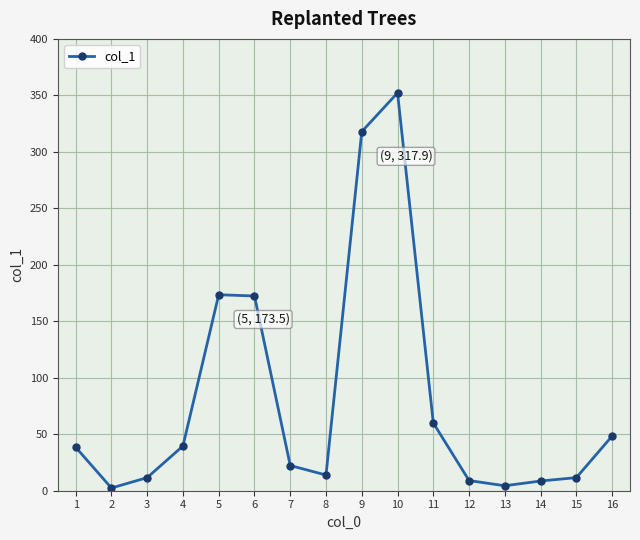

True or false: there are more than 0 points higher than both neighbors.

True